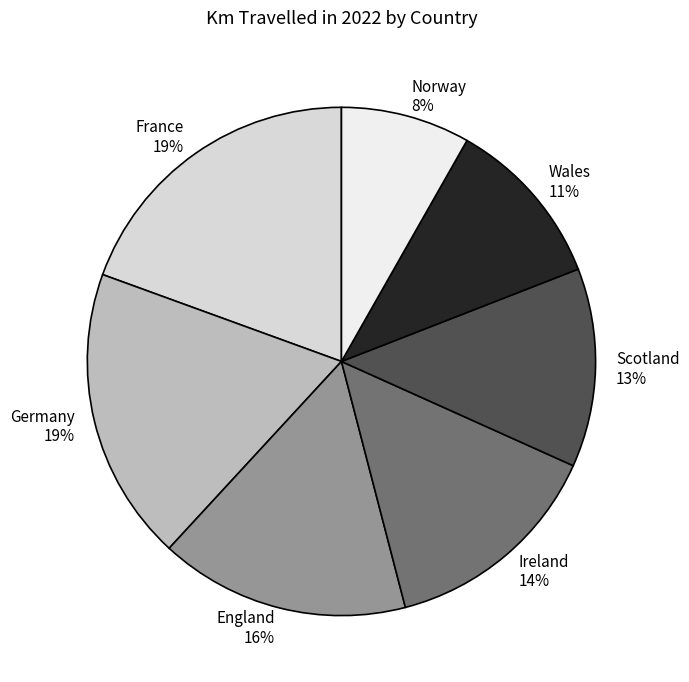

How many slices are in this pie chart?

7